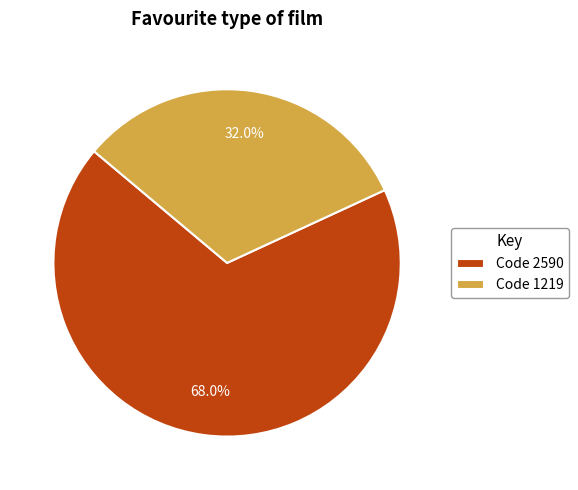

Count the number of slices in the pie.

2